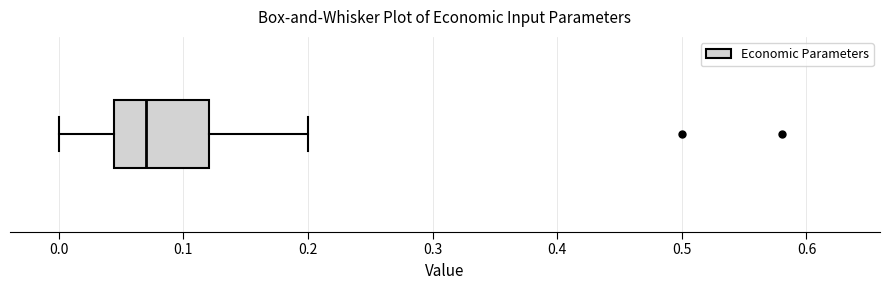

Where is the left edge of the box on the x-axis? The values are not printed on the chart, so give them approximately, as read against the axis.

0.04